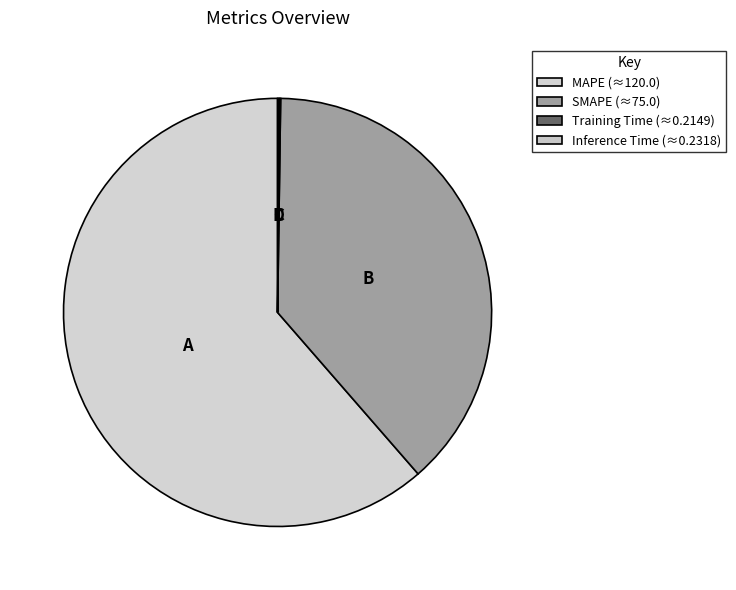

Is it true that Training Time is 0% of the pie?

True